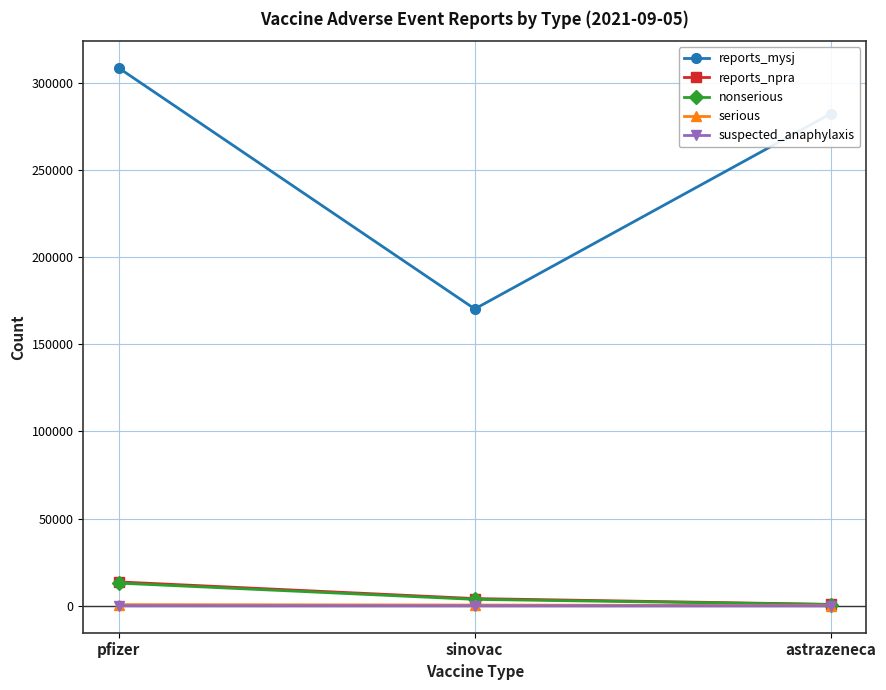

What is the value of the nonserious point at the 1st from the left?

13034